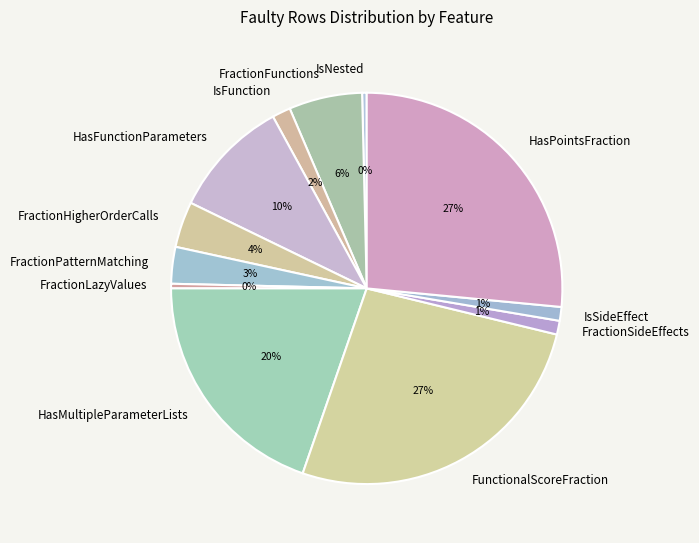

Does FractionSideEffects account for over 50% of the chart?

No